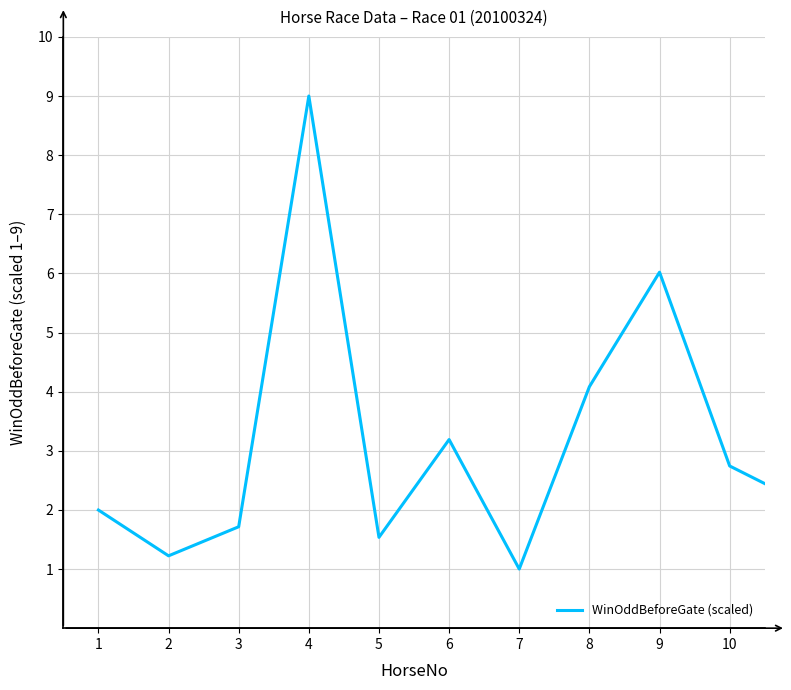

What is the difference between the maximum and minimum values?

8.0